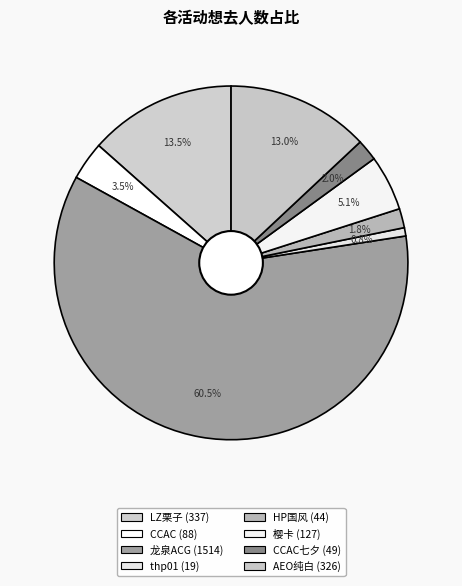

How many segments does this pie chart have?

8